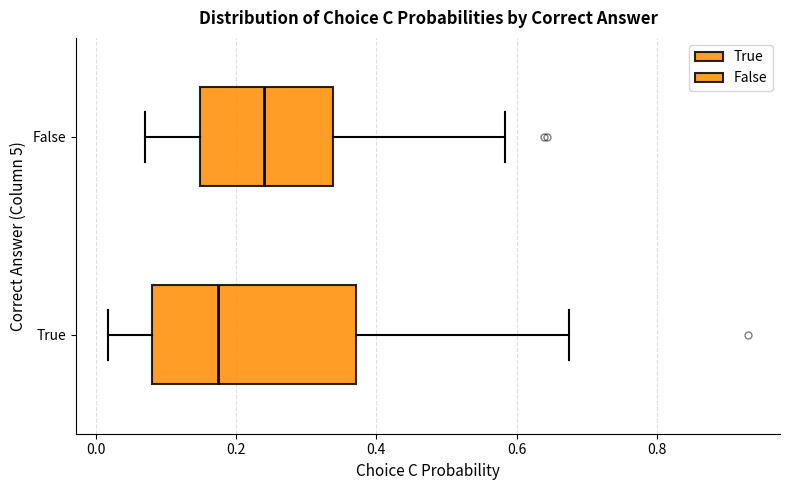

Which box has the furthest to the right median line?

False